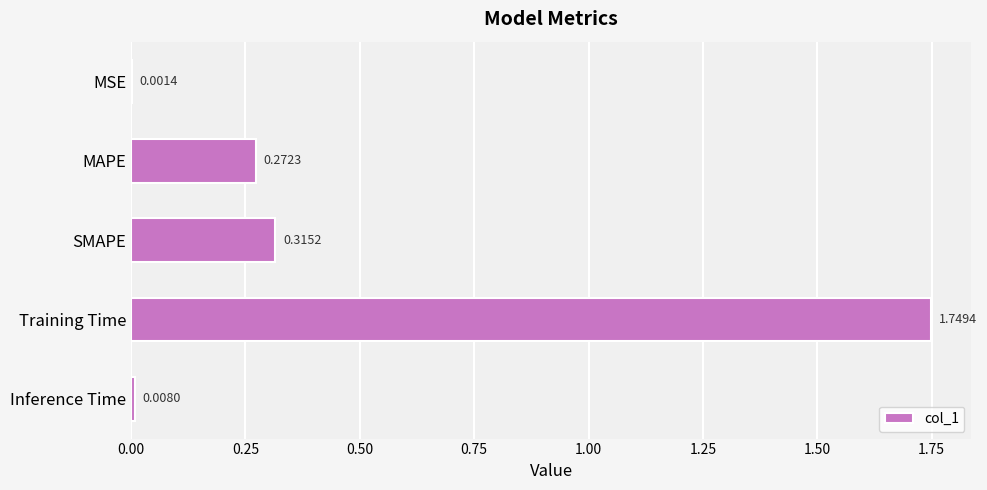

Which has a higher value, Training Time or SMAPE?

Training Time